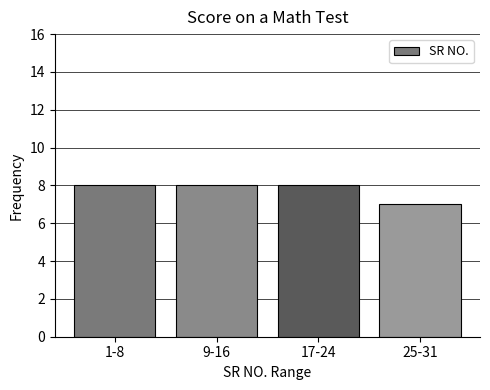

Reading left to right, extract all data points from this chart.

8	8	8	7